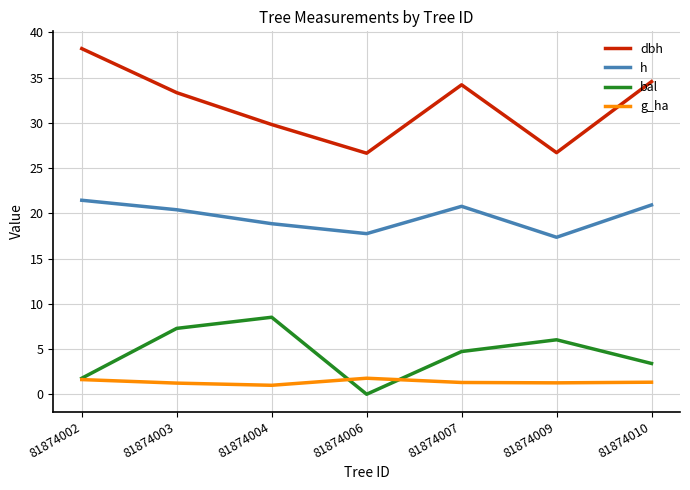

Is the value of h at 81874003 greater than the value of dbh at 81874003?

No